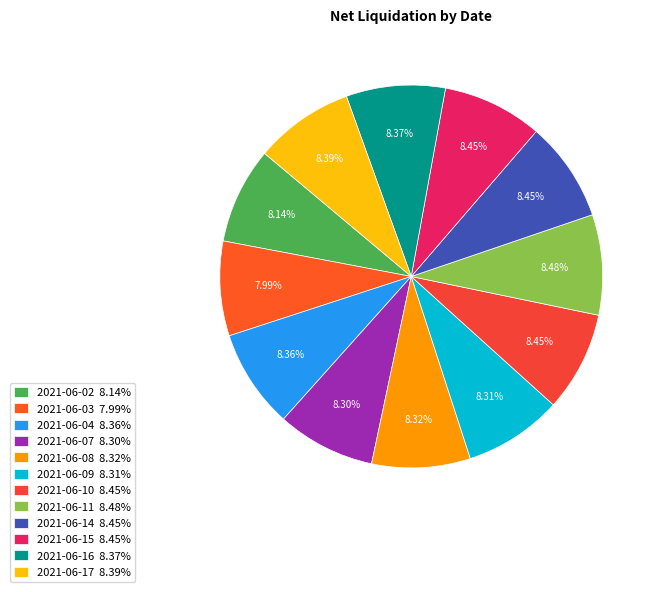

What is the total percentage of 2021-06-10 and 2021-06-04?

16.8%